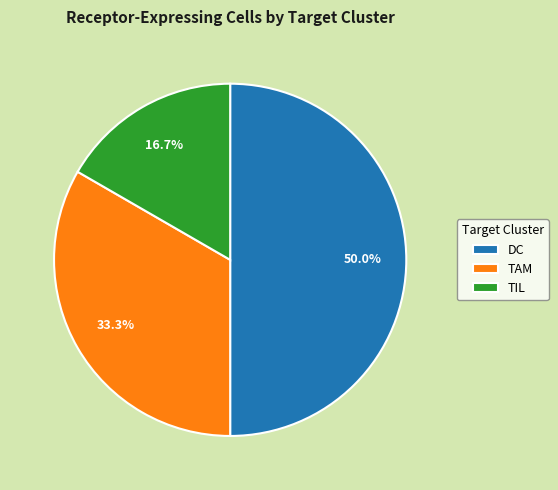

Which slice is the largest?

DC